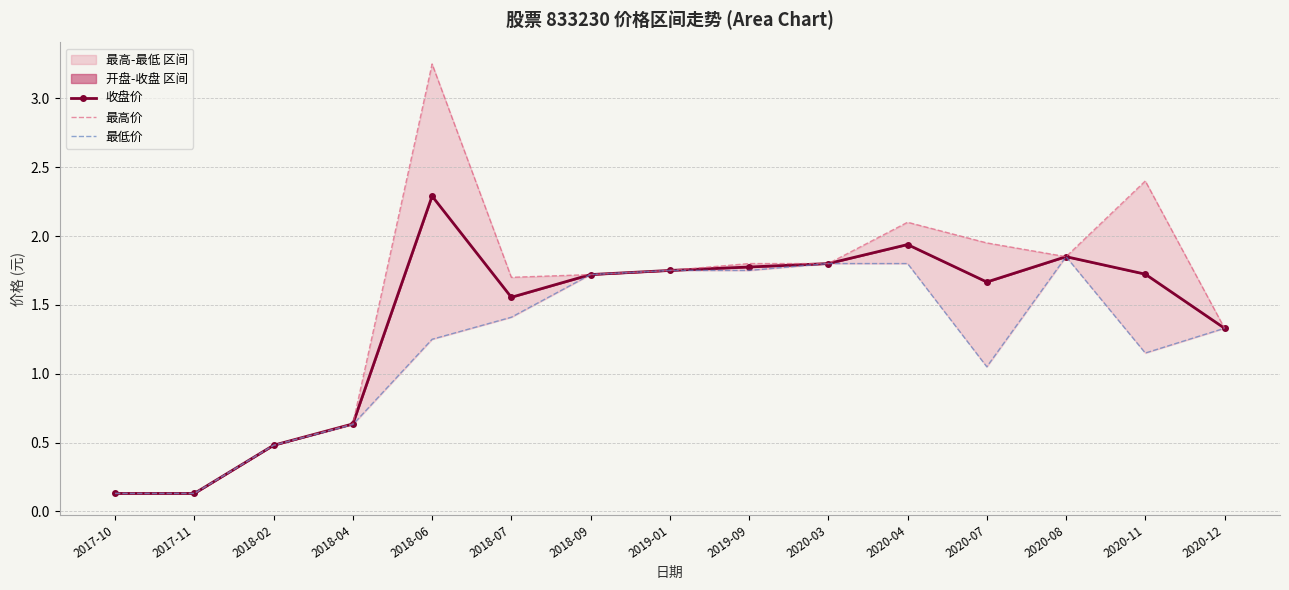

At which category does the chart reach its peak across all series?

2018-06